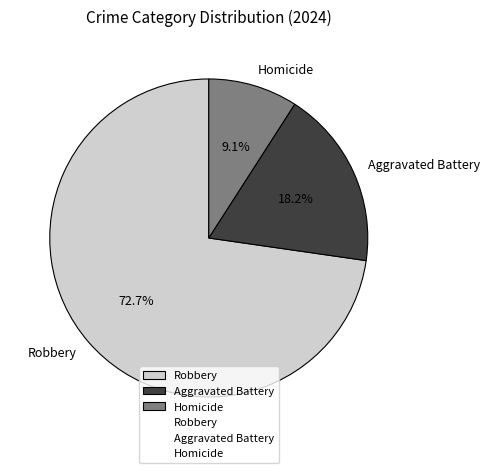

To the nearest percent, what is the combined percentage of Homicide and Aggravated Battery?

27%